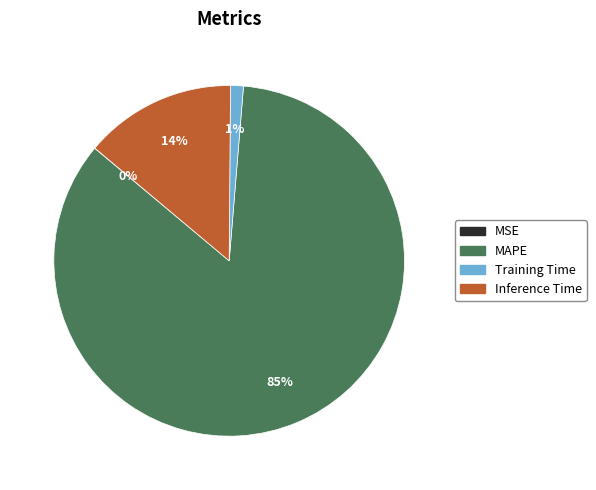

True or false: MAPE accounts for 85% of the total.

True